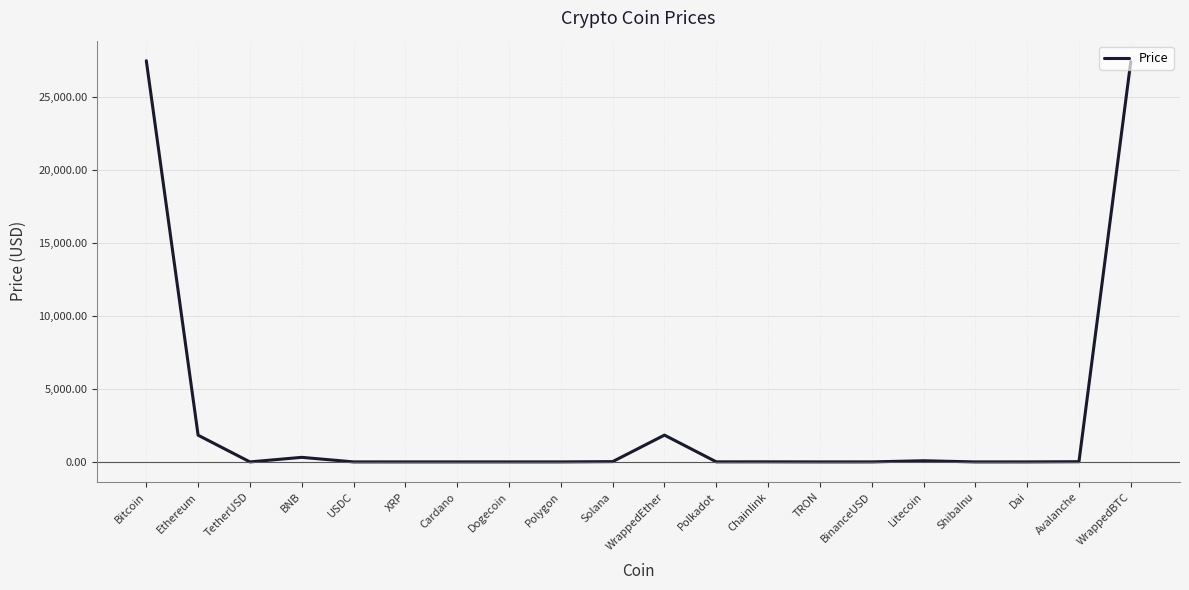

True or false: there are more than 1 points higher than both neighbors.

True